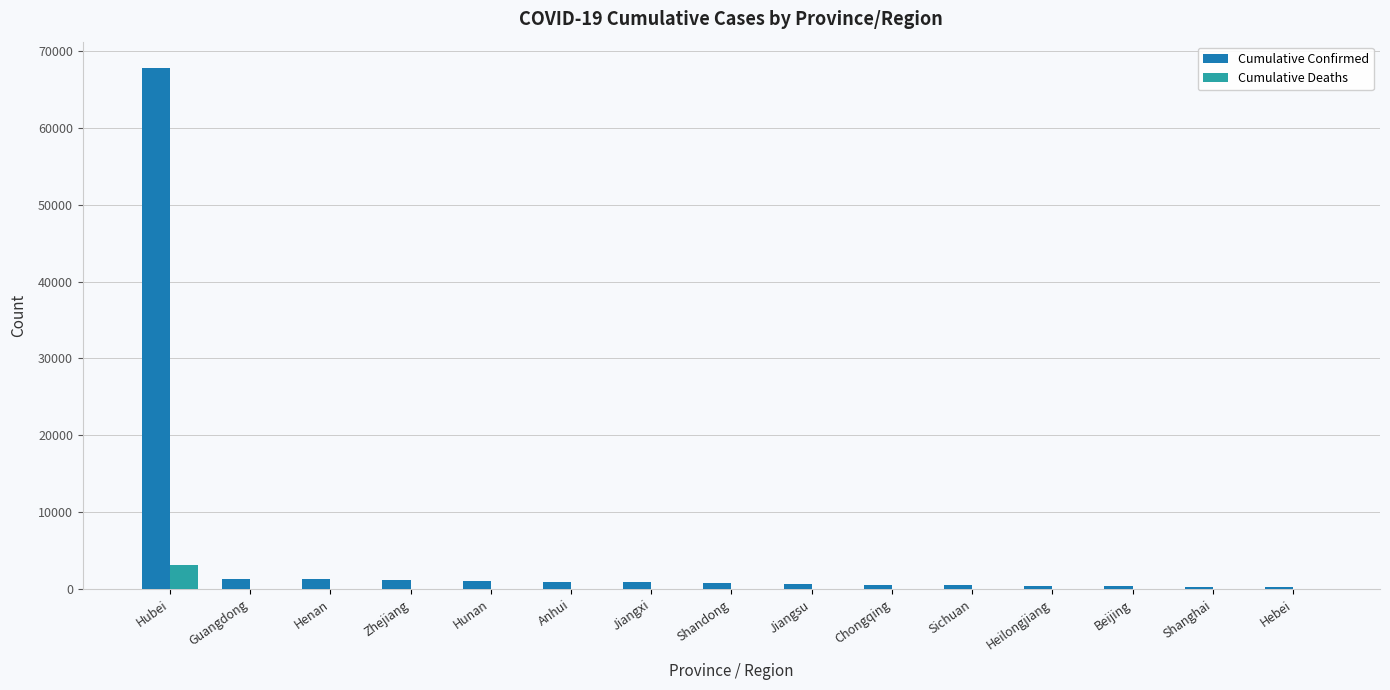

At which label does Cumulative Deaths first exceed 6?

Hubei